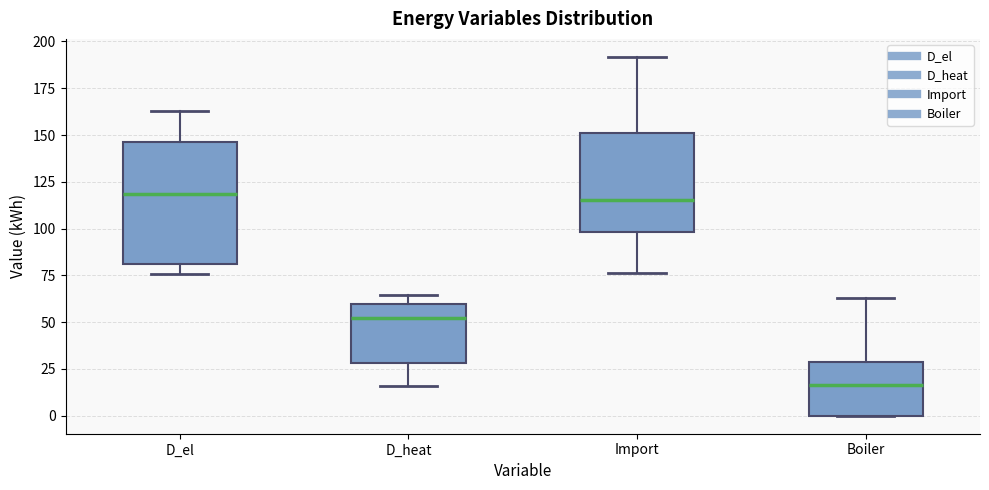

Reading left to right, transcribe this box plot: for each box, give where its median line is, the range the box spans, and where its two whiskers end, as read against the y-axis. The values are not printed on the chart, so give them approximately, as read against the axis.

D_el: median 120, box 80 to 145, whiskers 75 to 165
D_heat: median 50, box 30 to 60, whiskers 15 to 65
Import: median 115, box 100 to 150, whiskers 75 to 190
Boiler: median 15, box 0 to 30, whiskers 0 to 65